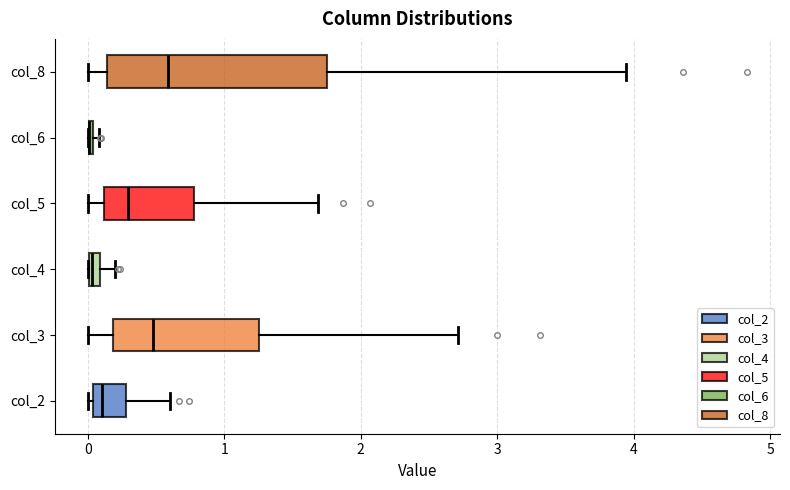

Which box is the widest, from its left edge to its right edge?

col_8